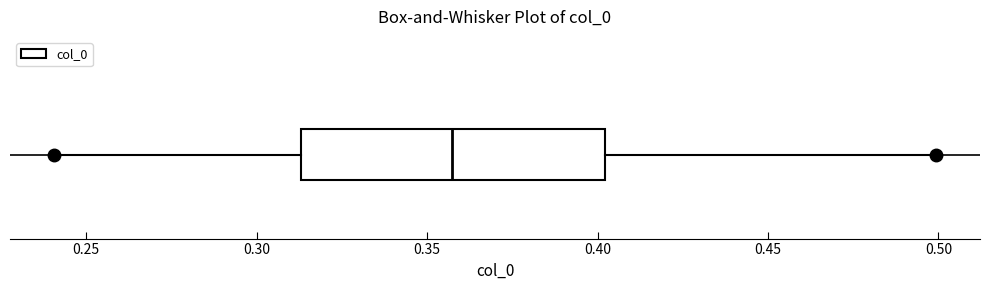

Transcribe this box plot: give where the median line is, the range the box spans, and where the two whiskers end, as read against the x-axis. The values are not printed on the chart, so give them approximately, as read against the axis.

median 0.355, box 0.315 to 0.400, whiskers 0.240 to 0.500